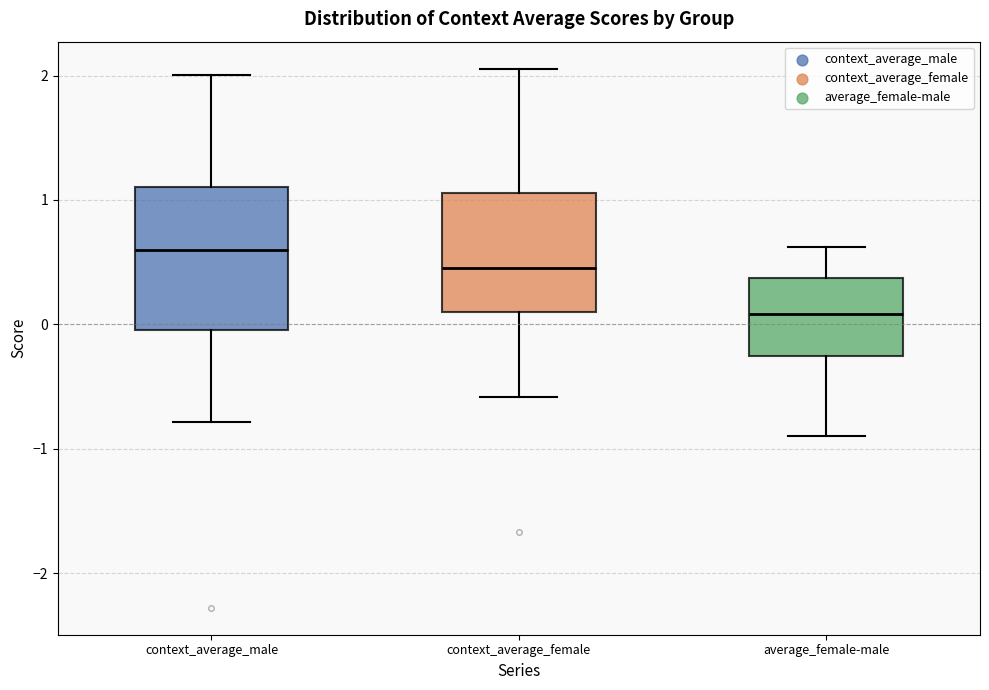

Where does the lower whisker of the box for context_average_male end on the y-axis? The values are not printed on the chart, so give them approximately, as read against the axis.

-0.8